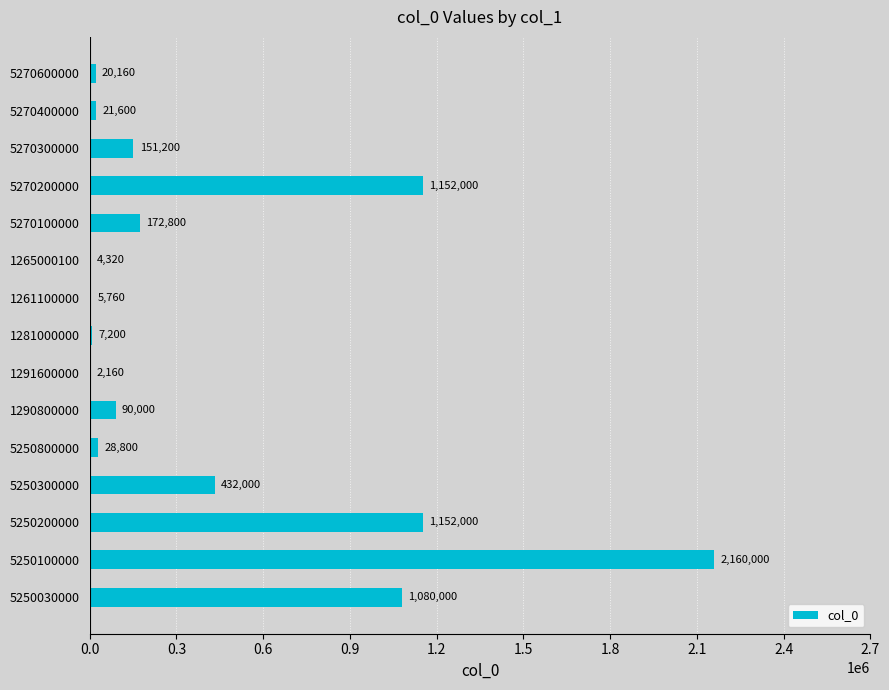

Reading top to bottom, extract all data points from this chart.

5270600000=20160	5270400000=21600	5270300000=151200	5270200000=1152000	5270100000=172800	1265000100=4320	1261100000=5760	1281000000=7200	1291600000=2160	1290800000=90000	5250800000=28800	5250300000=432000	5250200000=1152000	5250100000=2160000	5250030000=1080000